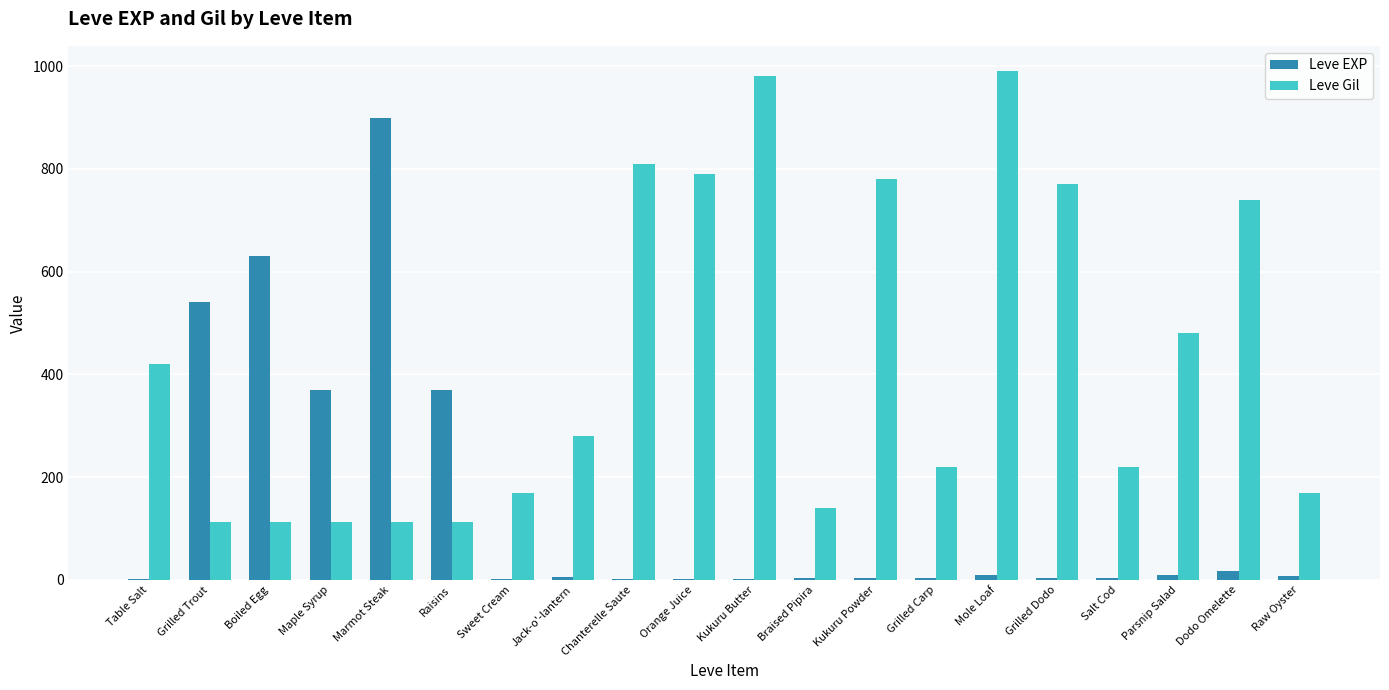

How many groups of bars are there?

20